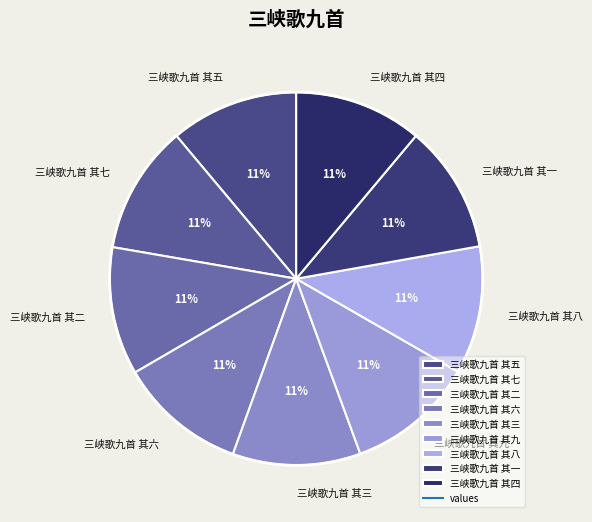

How many segments does this pie chart have?

9